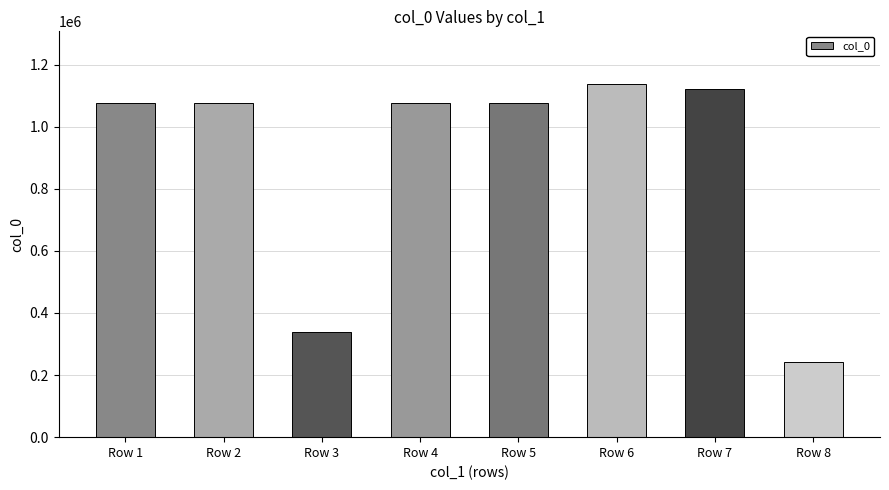

At which label does the data first exceed 1075906?

Row 1